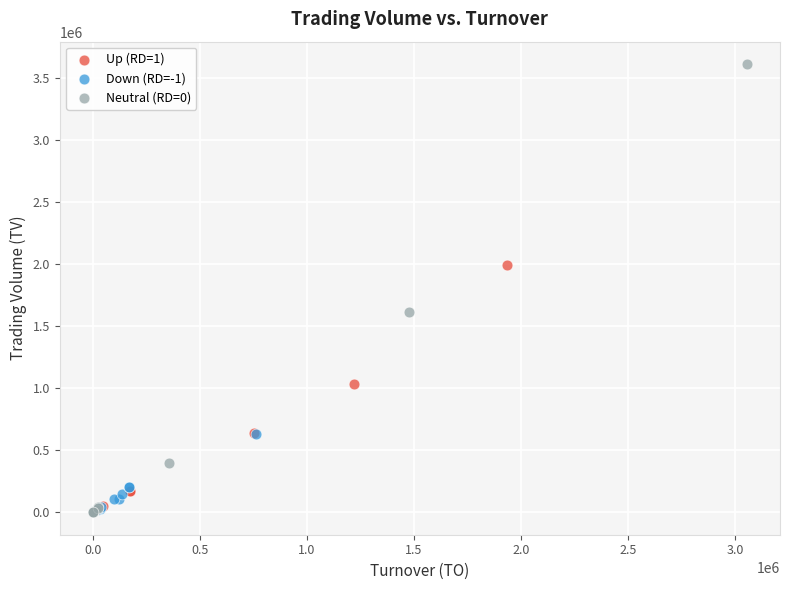

Which series has the widest spread of Y values?

Neutral (RD=0)